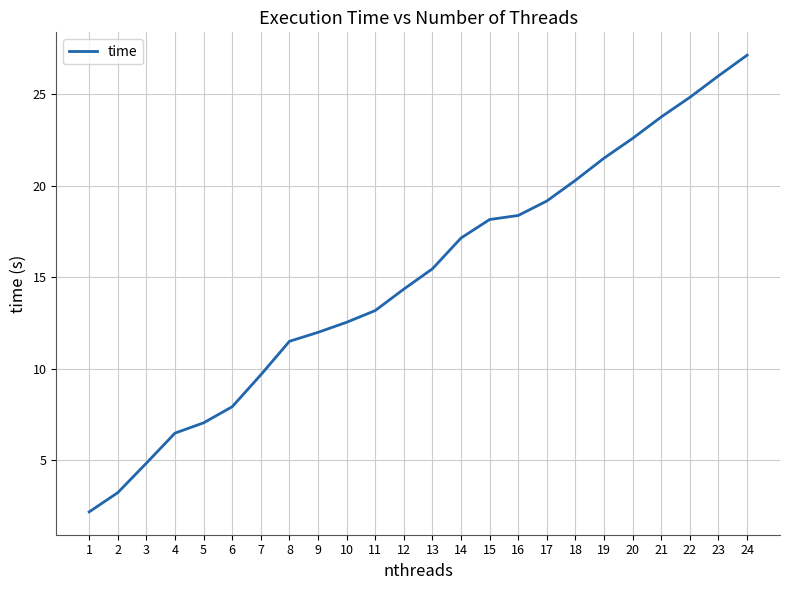

Is it true that the value at 6 is 2.4?

False